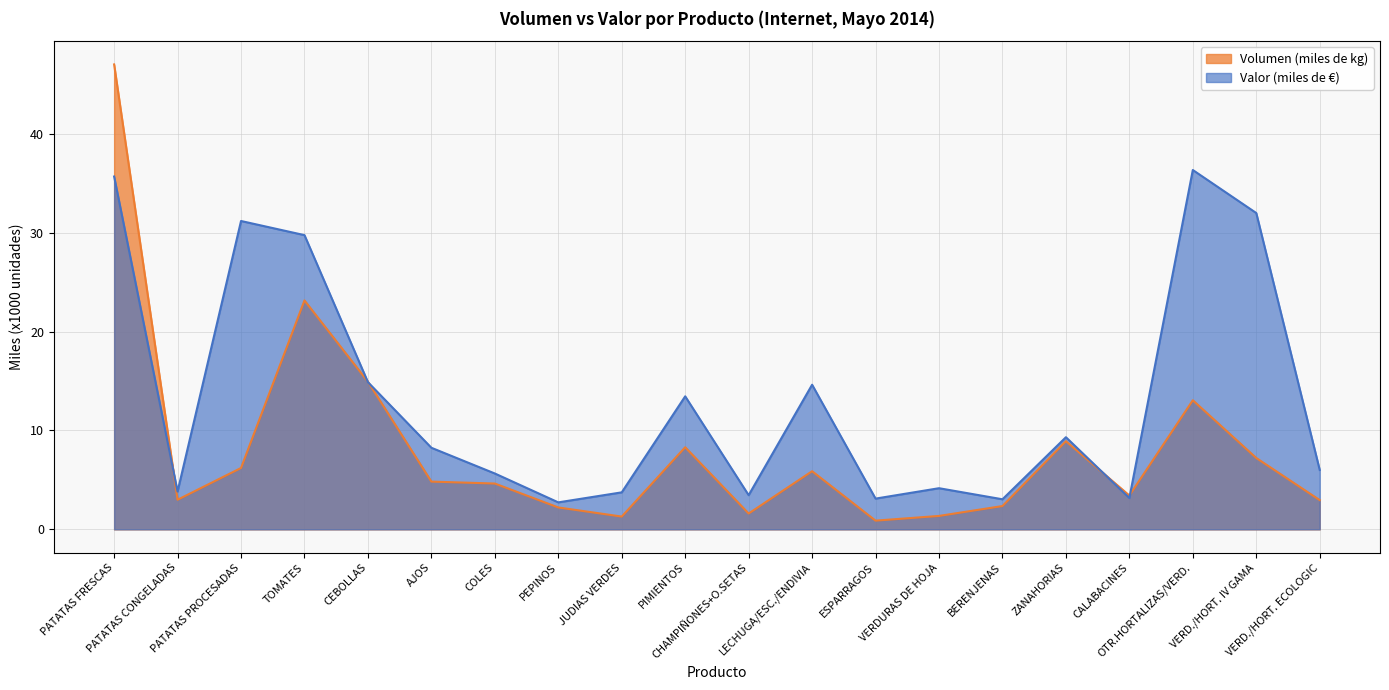

Rank the categories by Volumen (miles de kg) value from highest to lowest.

PATATAS FRESCAS, TOMATES, CEBOLLAS, OTR.HORTALIZAS/VERD., ZANAHORIAS, PIMIENTOS, VERD./HORT. IV GAMA, PATATAS PROCESADAS, LECHUGA/ESC./ENDIVIA, AJOS, COLES, CALABACINES, PATATAS CONGELADAS, VERD./HORT. ECOLOGIC, BERENJENAS, PEPINOS, CHAMPIÑONES+O.SETAS, VERDURAS DE HOJA, JUDIAS VERDES, ESPARRAGOS